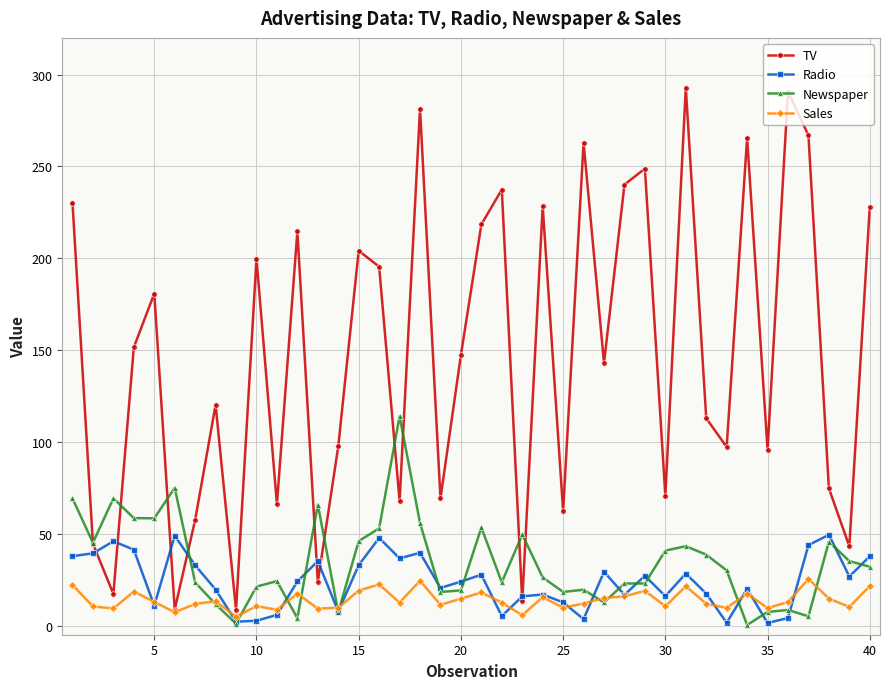

How many interior local peaks does the TV series have?

13